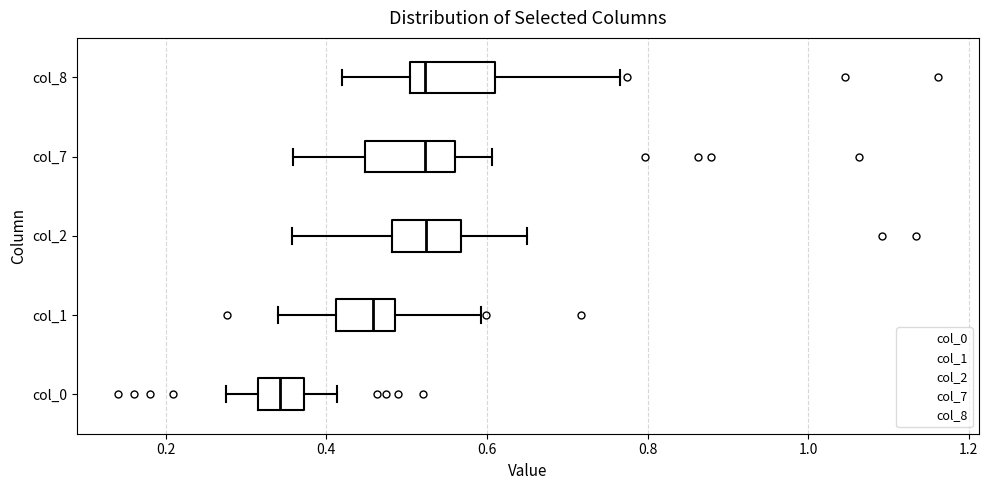

Where does the right whisker of the box for col_7 end on the x-axis? The values are not printed on the chart, so give them approximately, as read against the axis.

0.60